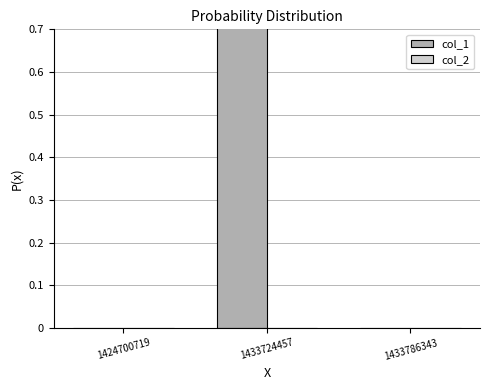

Rank the series by their maximum value, from highest to lowest.

col_1, col_2